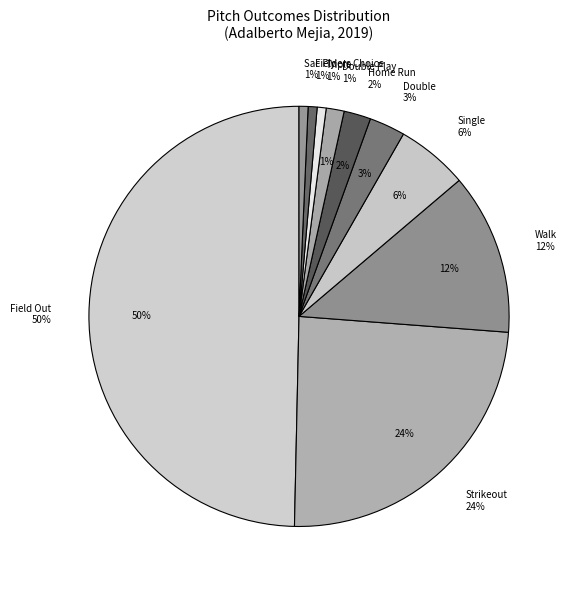

Rank the categories by value from lowest to highest.

triple, fielders_choice, sac_fly, double_play, home_run, double, single, walk, strikeout, field_out